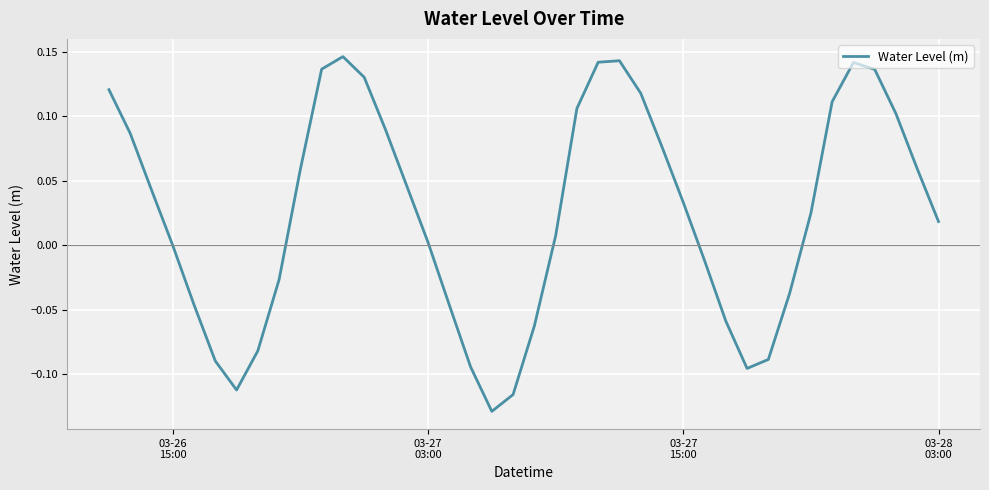

What is the difference between the maximum and minimum values?

0.3